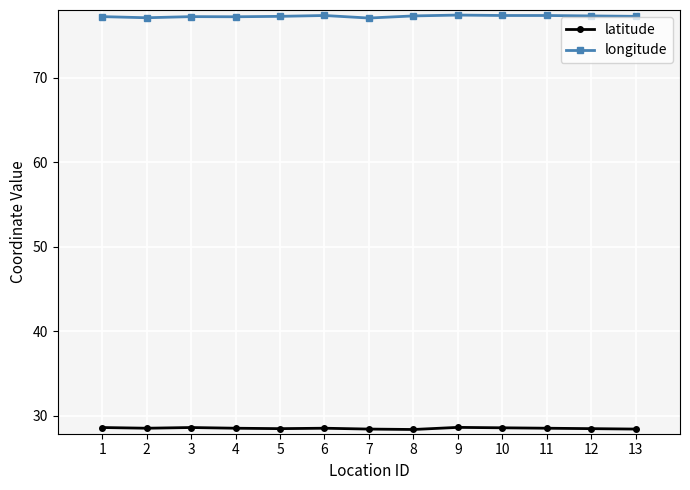

Is the value of latitude at 6 greater than the value of longitude at 12?

No